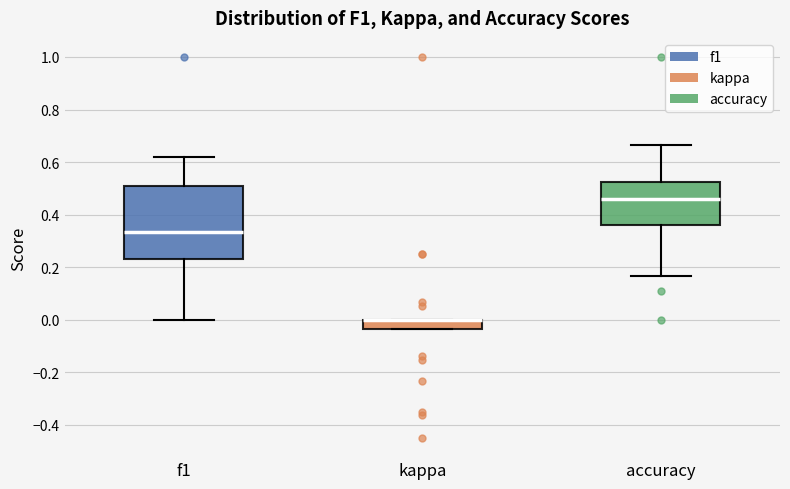

Comparing the boxes themselves (not the whiskers), which one is the tallest?

f1